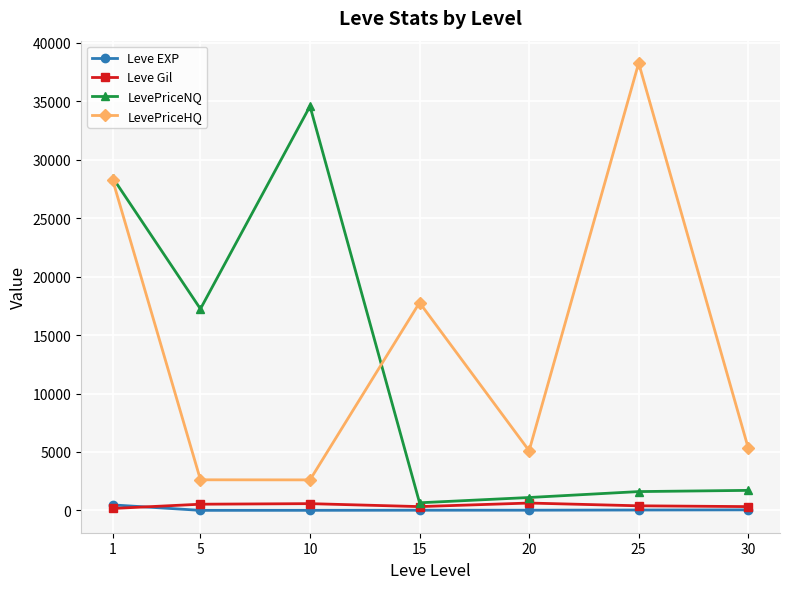

True or false: LevePriceHQ and Leve Gil cross at least once.

False